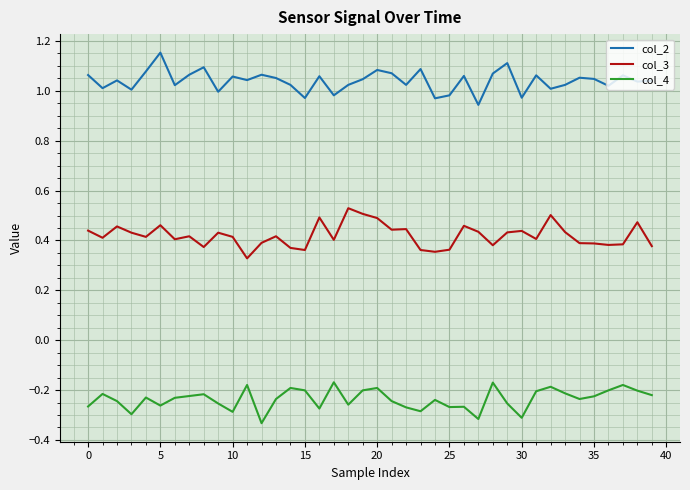

Which series has the largest total across all categories?

col_2